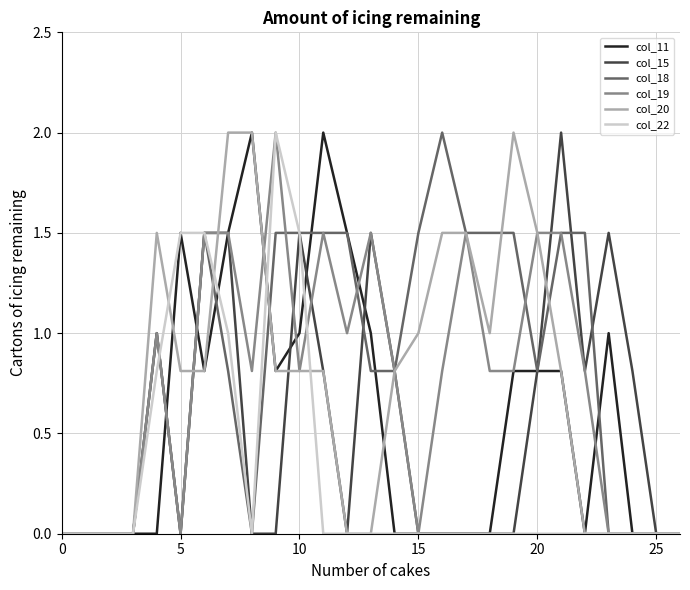

Reading left to right, list all the values displayed in this chart.

col_11: 0.0	0.0	0.0	0.0	0.0	1.5	0.8	1.5	2.0	0.8	1.0	2.0	1.5	1.0	0.0	0.0	0.0	0.0	0.0	0.8	0.8	0.8	0.0	1.0	0.0	0.0	0.0
col_15: 0.0	0.0	0.0	0.0	1.0	0.0	1.5	1.5	0.0	0.0	1.5	0.8	0.0	1.5	0.8	0.0	0.0	0.0	0.0	0.0	0.8	2.0	0.8	1.5	0.8	0.0	0.0
col_18: 0.0	0.0	0.0	0.0	1.0	0.0	1.5	0.8	0.0	1.5	1.5	1.5	1.5	0.8	0.8	1.5	2.0	1.5	1.5	1.5	0.8	1.5	1.5	0.0	0.0	0.0	0.0
col_19: 0.0	0.0	0.0	0.0	1.0	0.0	1.5	1.5	0.8	2.0	0.8	1.5	1.0	1.5	0.8	0.0	0.8	1.5	0.8	0.8	1.5	1.5	0.8	0.0	0.0	0.0	0.0
col_20: 0.0	0.0	0.0	0.0	1.5	0.8	0.8	2.0	2.0	0.8	0.8	0.8	0.0	0.0	0.8	1.0	1.5	1.5	1.0	2.0	1.5	0.8	0.0	0.0	0.0	0.0	0.0
col_22: 0.0	0.0	0.0	0.0	0.8	1.5	1.5	1.0	0.0	2.0	1.5	0.0	0.0	0.0	0.0	0.0	0.0	0.0	0.0	0.0	0.0	0.0	0.0	0.0	0.0	0.0	0.0